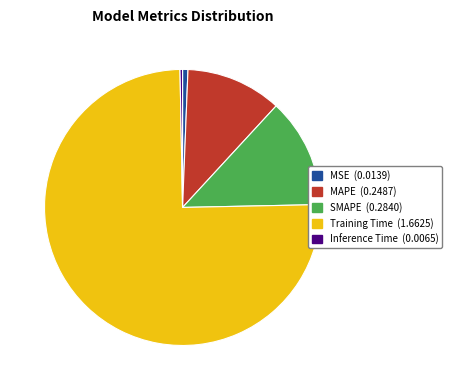

Combined, do Training Time and SMAPE account for over 50%?

Yes